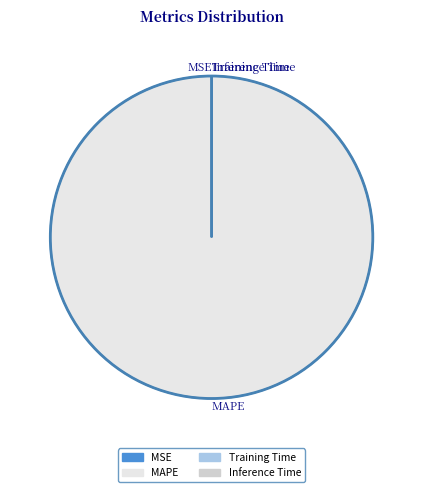

The MAPE slice represents 100% of the pie. True or false?

True